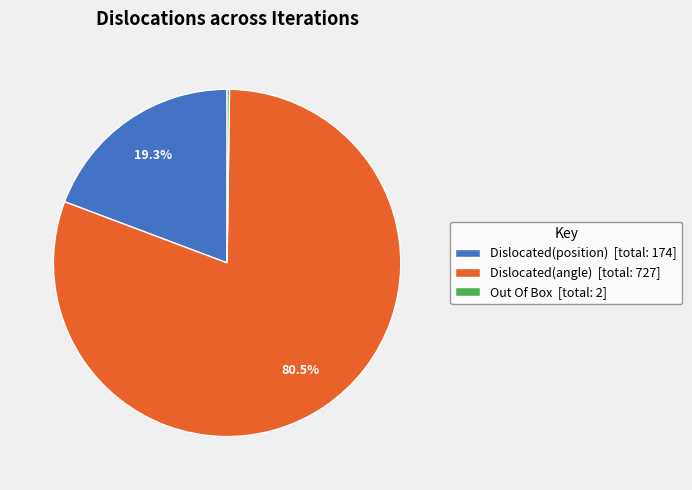

Which has a higher value, Dislocated(angle) [total: 727] or Dislocated(position) [total: 174]?

Dislocated(angle) [total: 727]